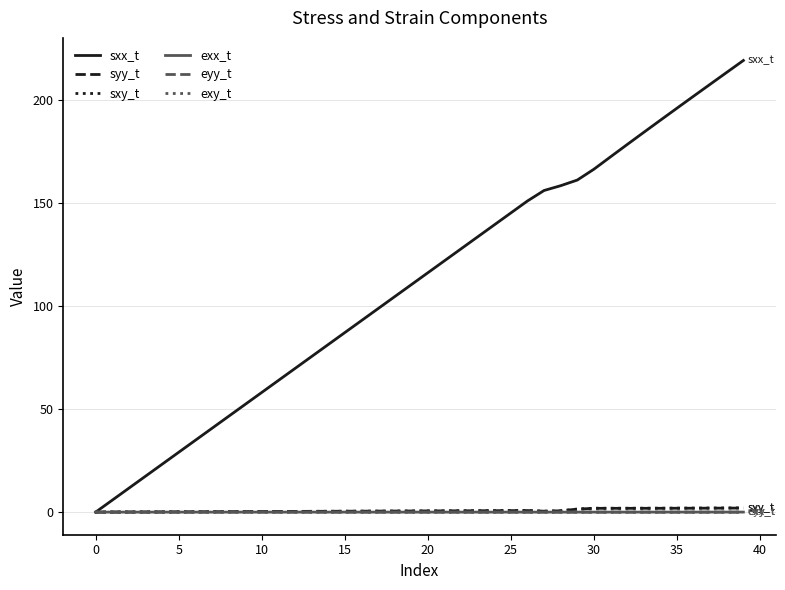

Which series has the widest spread of values?

sxx_t